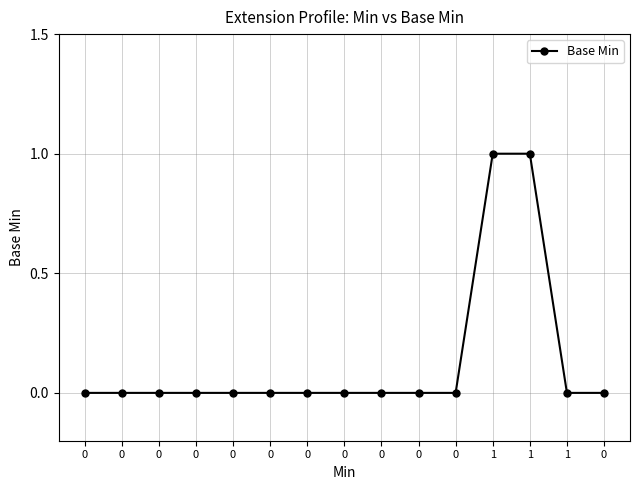

Reading right to left, transcribe all the data shown in this chart.

0	0	1	1	0	0	0	0	0	0	0	0	0	0	0